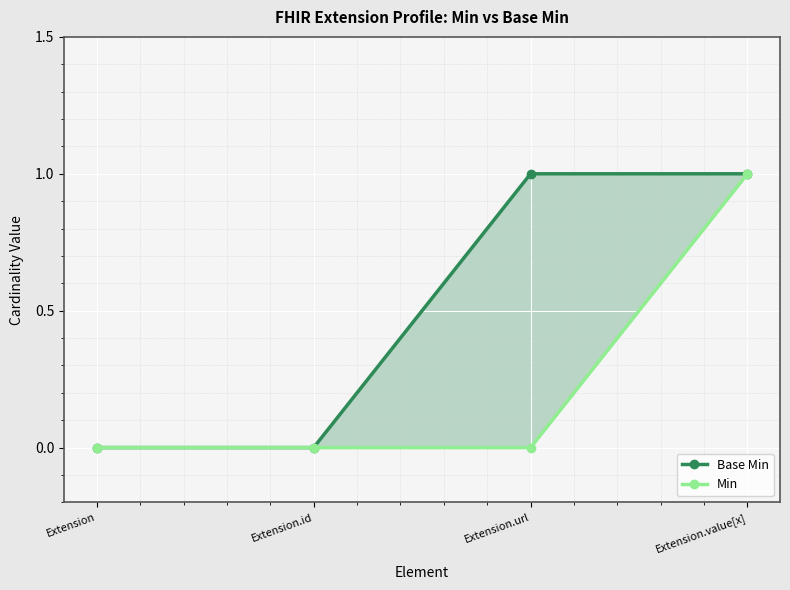

Where is Min nearest to the value 0?

Extension